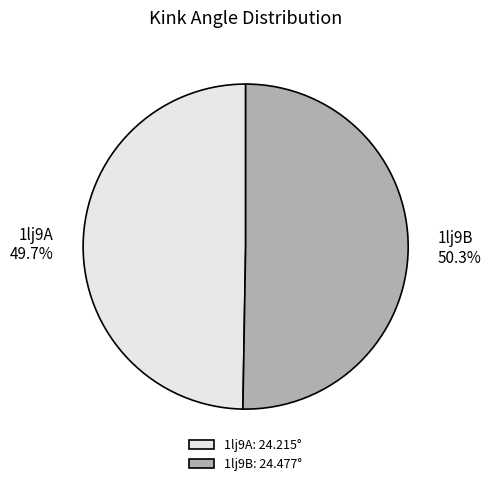

What percentage is the 1lj9B slice, to the nearest percent?

50%